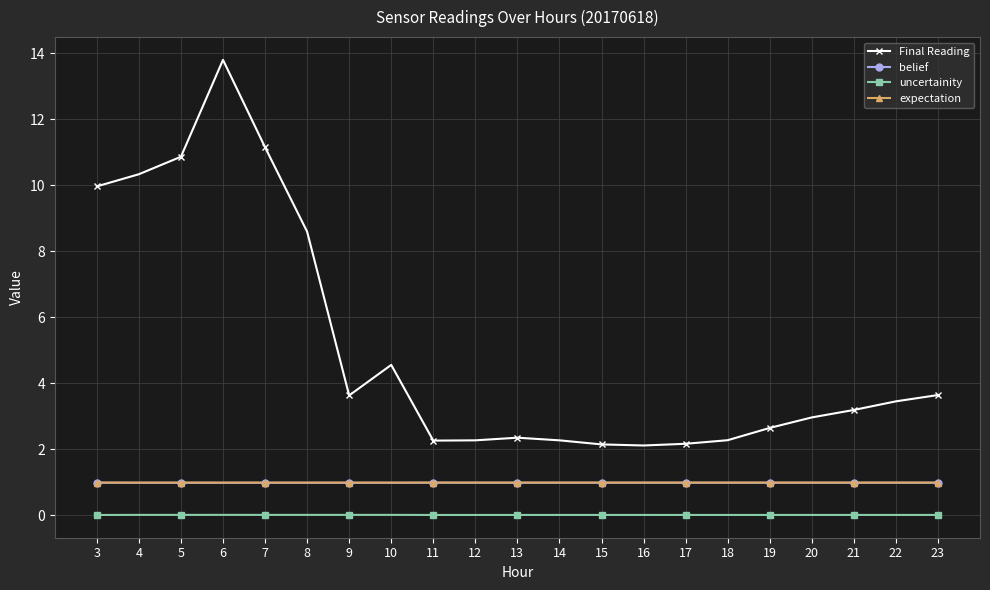

True or false: Final Reading and belief intersect in this chart.

False